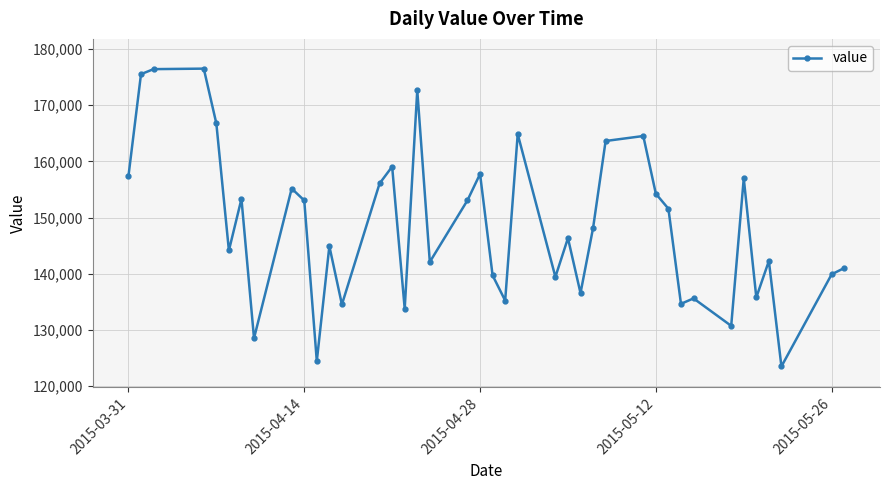

True or false: there are more than 1 points higher than both neighbors.

True